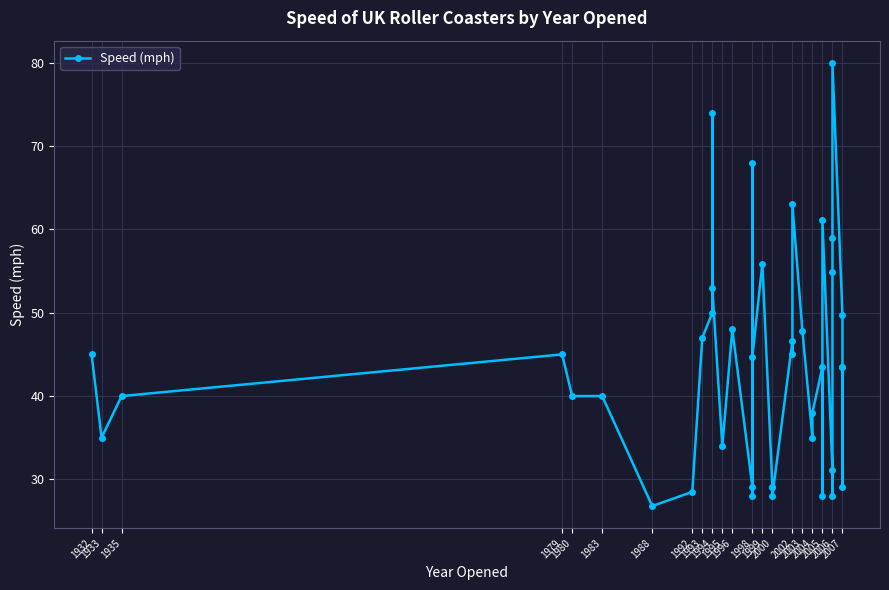

True or false: the data shows 29.1 at 1994.

False